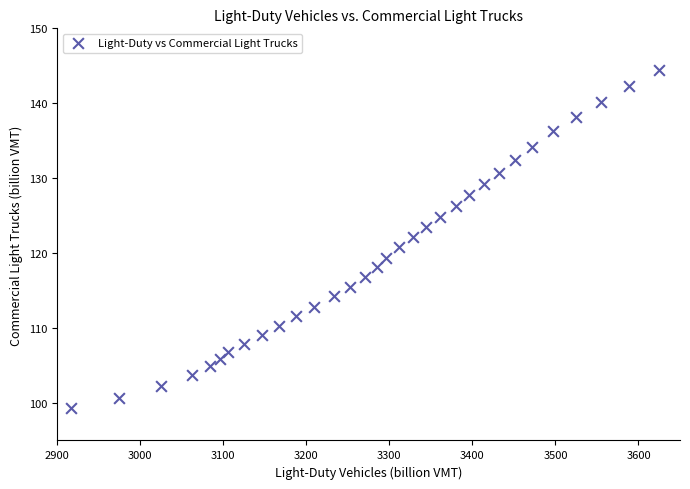

What is the range of Y values (max minus min)?

45.2